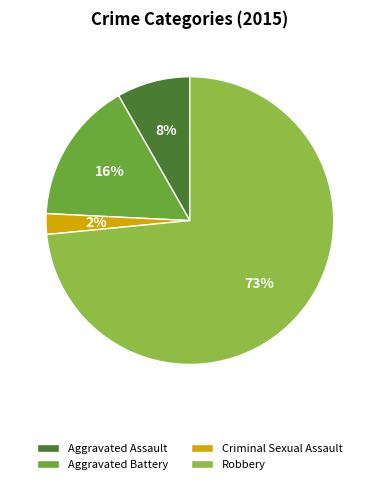

How many slices are in this pie chart?

4